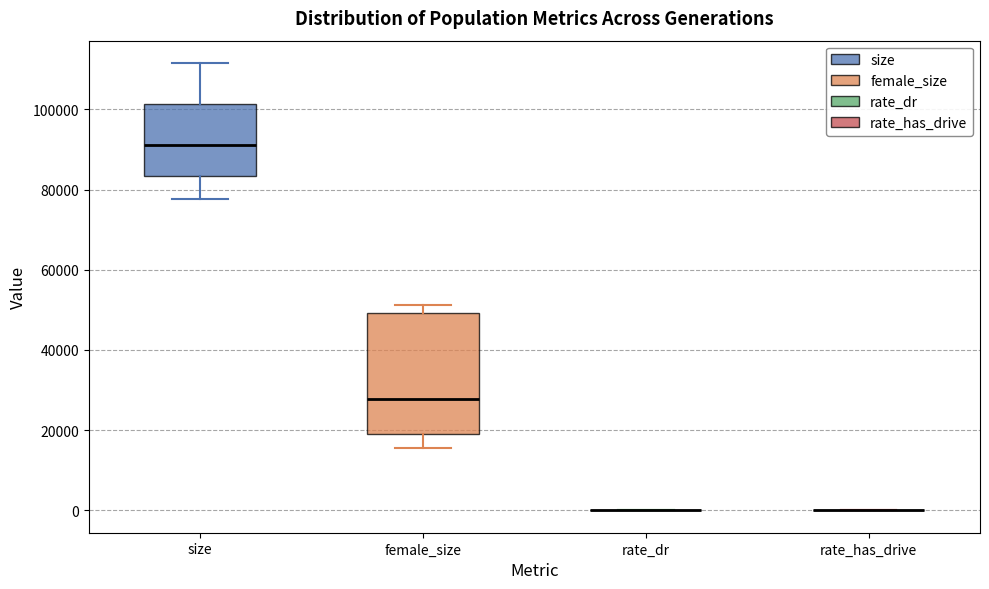

Reading left to right, transcribe this box plot: for each box, give where its median line is, the range the box spans, and where its two whiskers end, as read against the y-axis. The values are not printed on the chart, so give them approximately, as read against the axis.

size: median 92000, box 84000 to 102000, whiskers 78000 to 112000
female_size: median 28000, box 20000 to 50000, whiskers 16000 to 52000
rate_dr: box collapsed to a line at 0, whiskers 0 to 0
rate_has_drive: box collapsed to a line at 0, whiskers 0 to 0